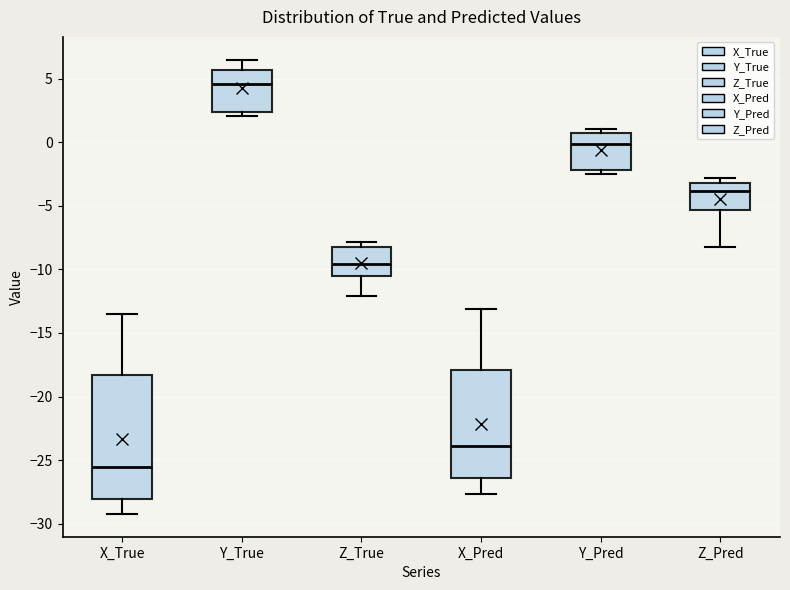

Reading left to right, read every box against the y-axis: the position of its median line, the range the box covers, and the ends of its whiskers. The values are not printed on the chart, so give them approximately, as read against the axis.

X_True: median -25.5, box -28.0 to -18.5, whiskers -29.0 to -13.5
Y_True: median 4.5, box 2.5 to 5.5, whiskers 2.0 to 6.5
Z_True: median -9.5, box -10.5 to -8.0, whiskers -12.0 to -8.0 (just above the box's upper edge)
X_Pred: median -24.0, box -26.5 to -18.0, whiskers -27.5 to -13.0
Y_Pred: median 0.0, box -2.0 to 0.5, whiskers -2.5 to 1.0
Z_Pred: median -4.0, box -5.5 to -3.0, whiskers -8.0 to -3.0 (just above the box's upper edge)